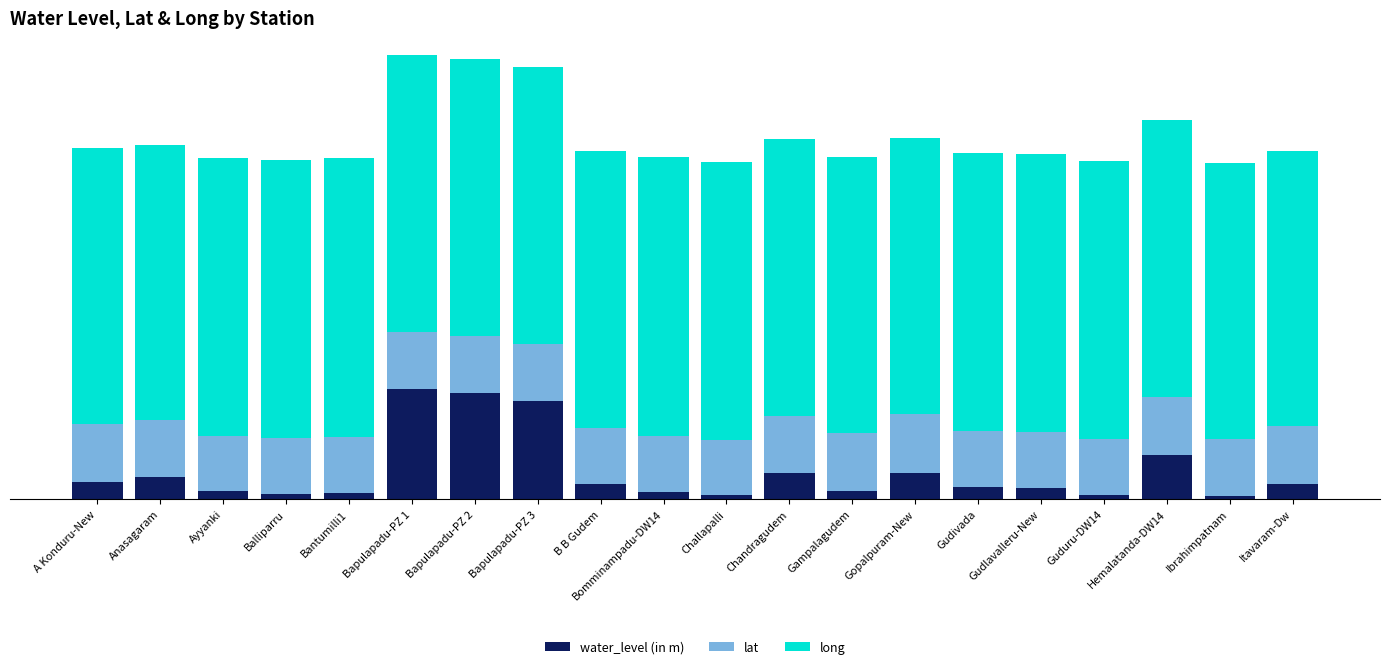

Does the chart contain stacked bars?

Yes